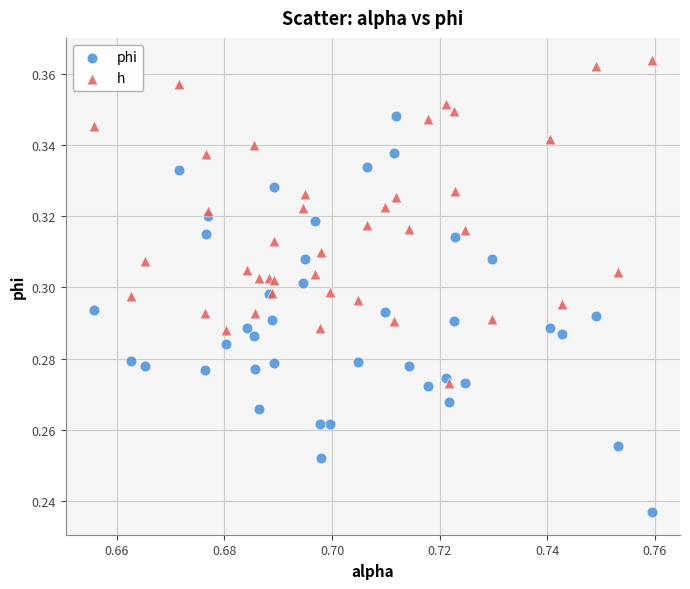

What are all the series names shown in the legend?

phi, h